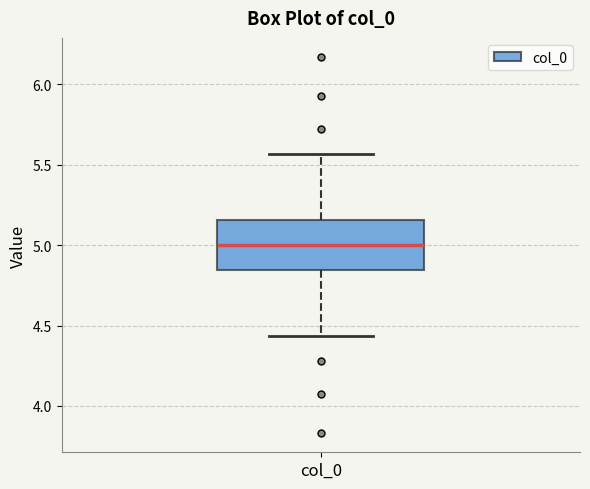

Where does the upper whisker of the box for col_0 end on the y-axis? The values are not printed on the chart, so give them approximately, as read against the axis.

5.55